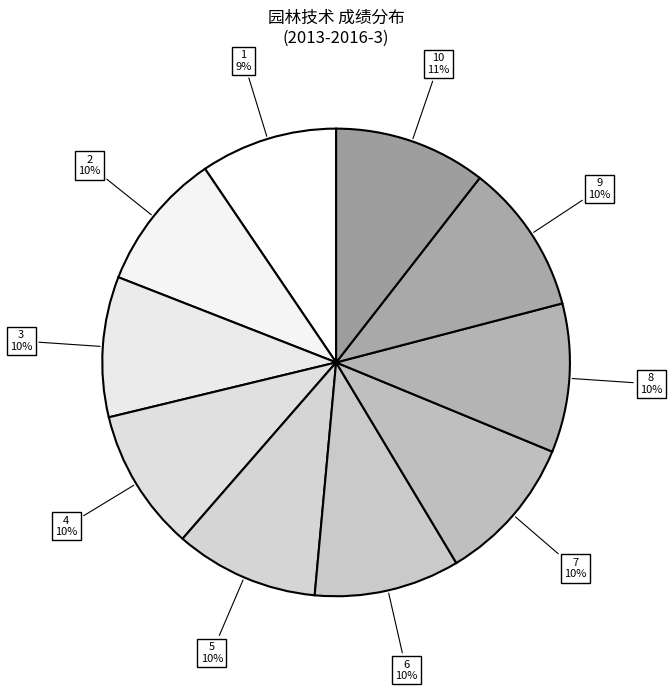

Is there any slice that represents more than half of the pie?

No